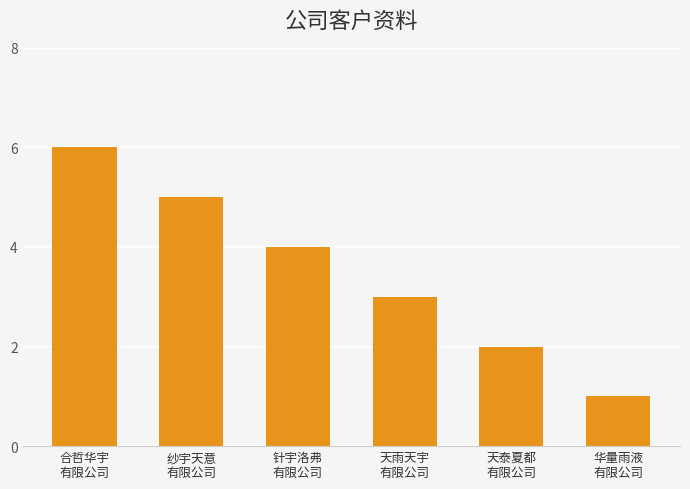

The chart shows a value of 2 at 天雨天宇
有限公司. True or false?

False